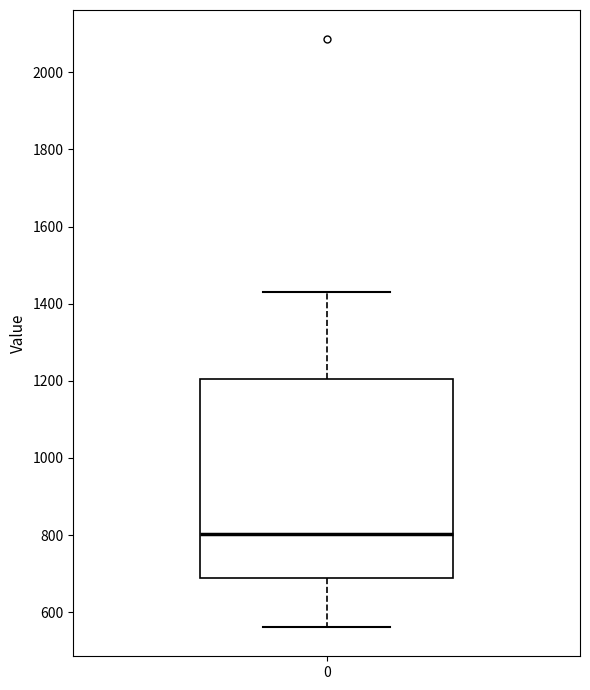

Read this box plot against the y-axis: the position of the median line, the range covered by the box, and the ends of both whiskers. The values are not printed on the chart, so give them approximately, as read against the axis.

median 800, box 680 to 1200, whiskers 560 to 1440